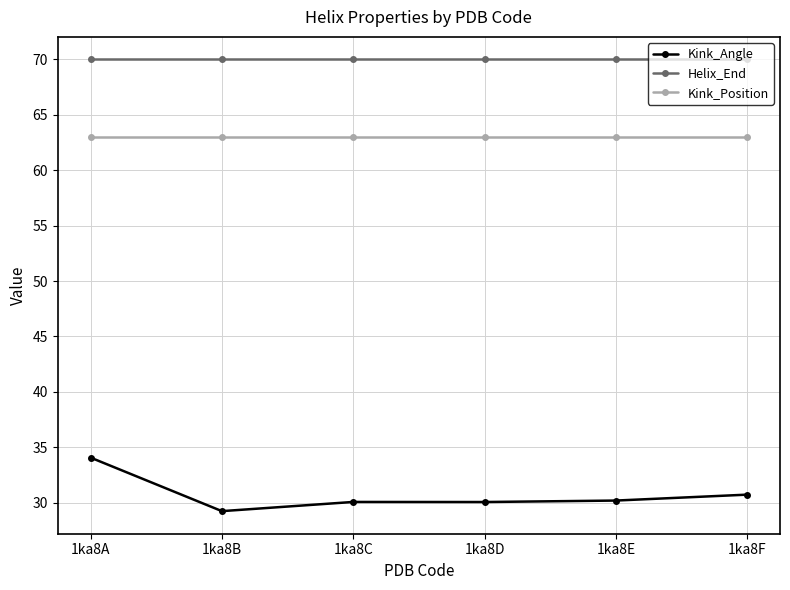

What is the total value across all series at 1ka8D?

163.1